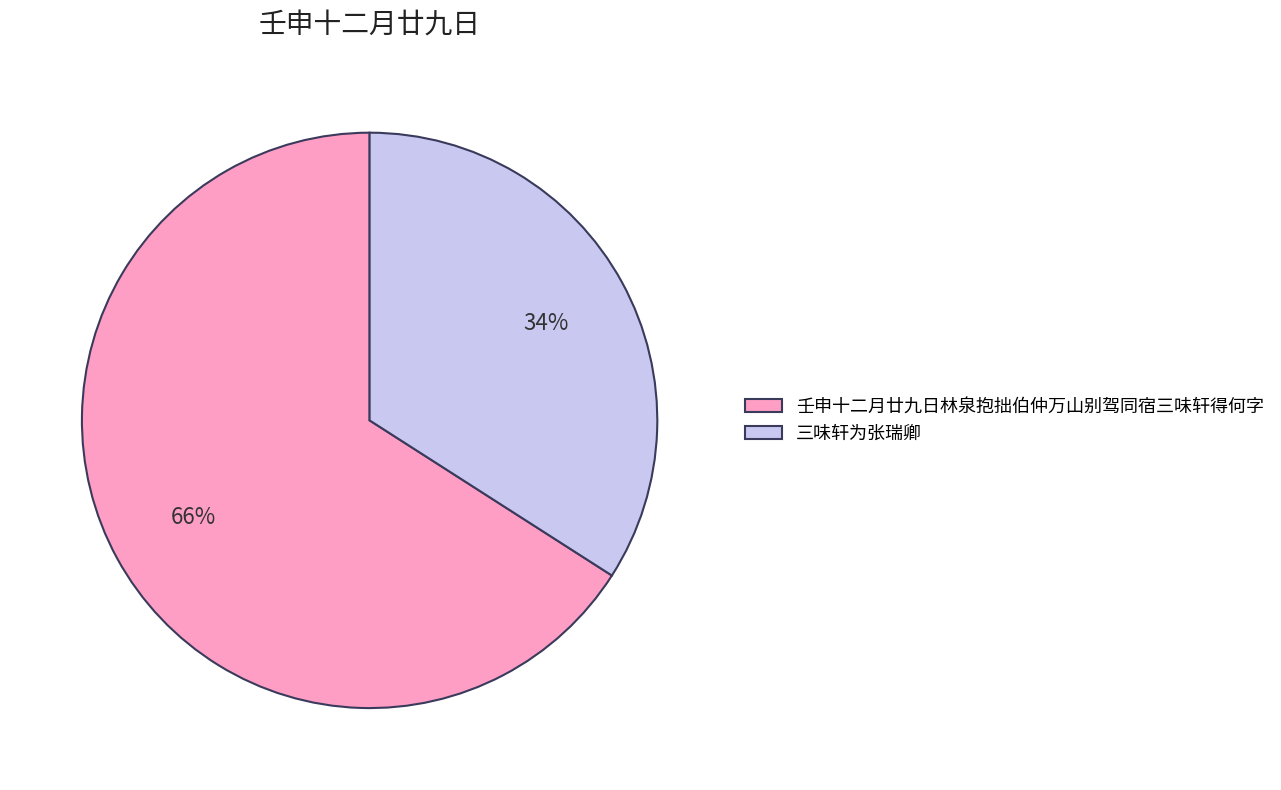

Count the number of slices in the pie.

2